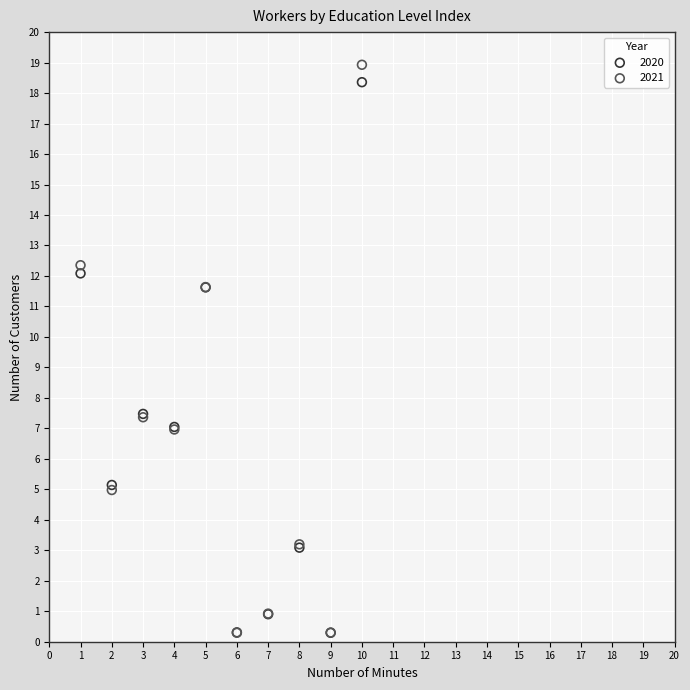

What are all the series names shown in the legend?

2020, 2021